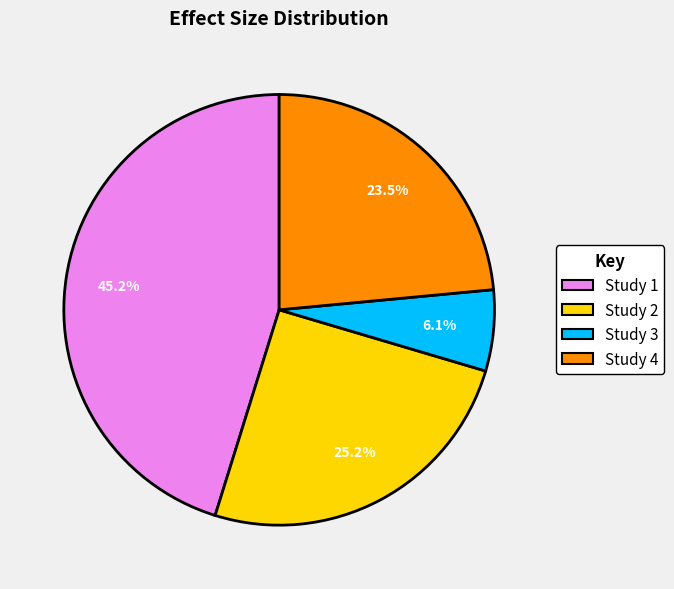

Which has a higher value, Study 2 or Study 1?

Study 1